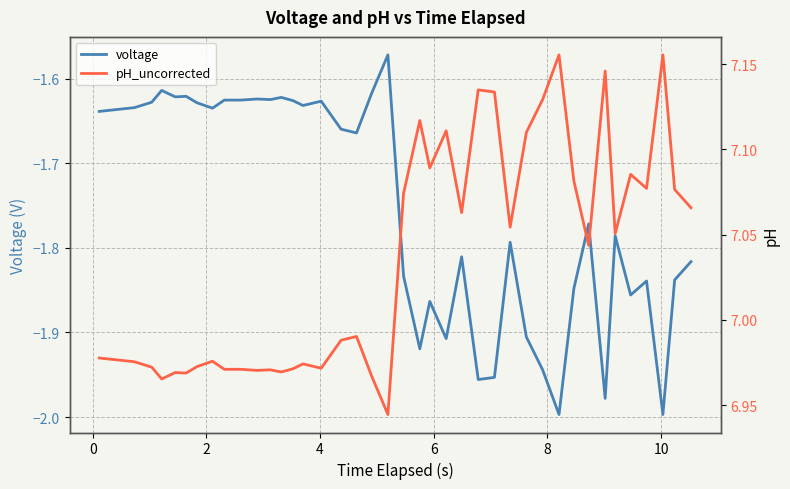

What are all the series names shown in the legend?

voltage, pH_uncorrected